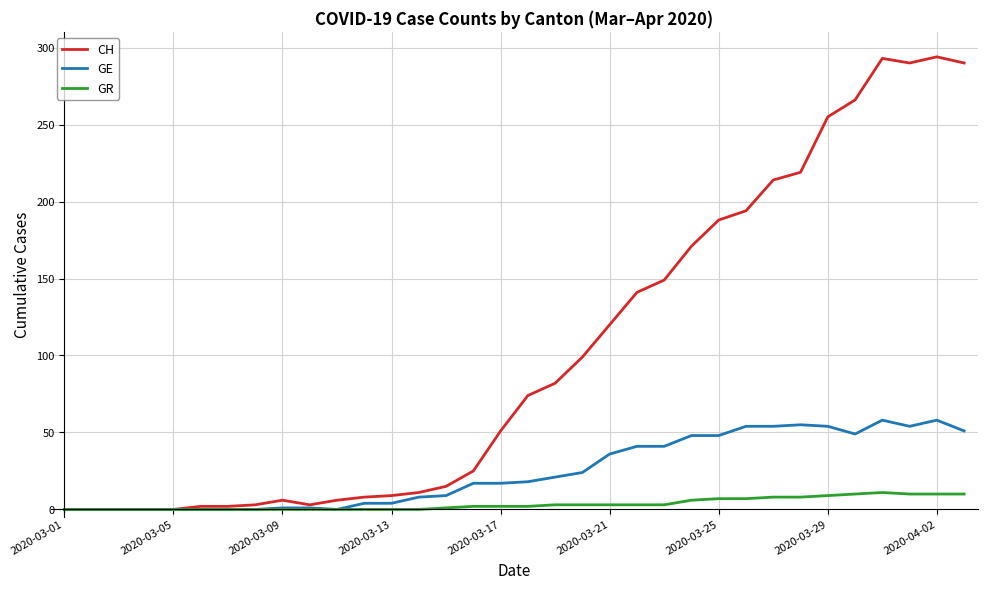

List the series in order of their overall mean, lowest first.

GR, GE, CH